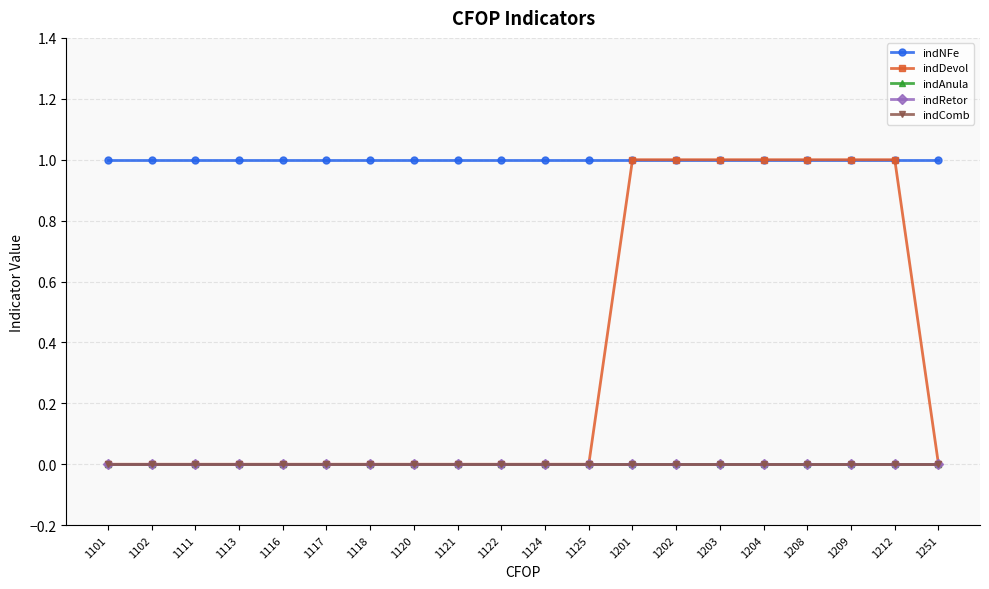

Which category has the highest value across all series?

1101